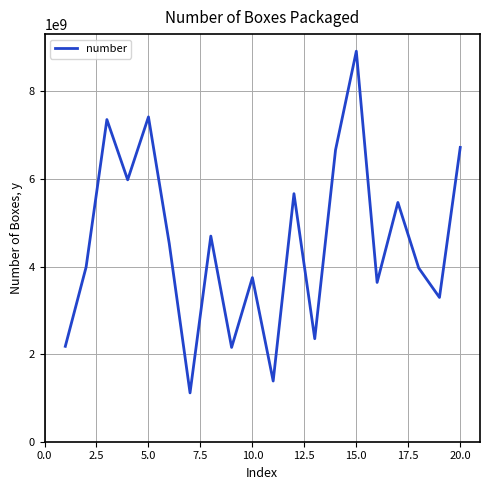

What is the minimum value shown in the chart?

1114811521